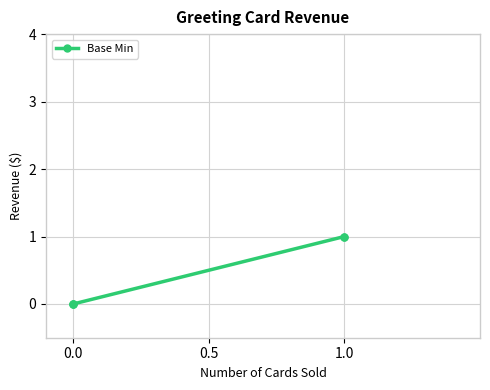

What is the change in value from 0.0 to 4?

+1